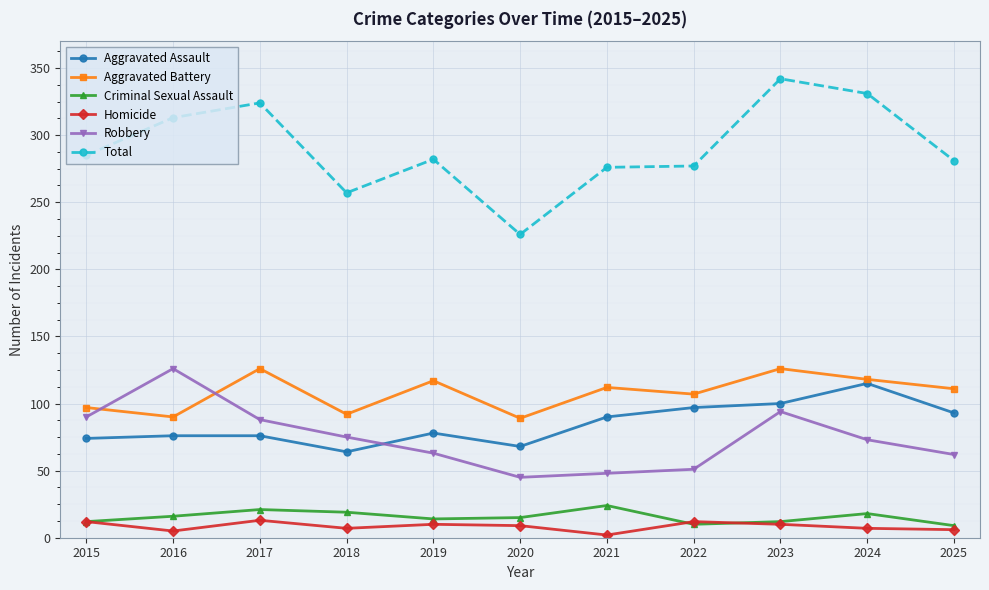

What is the total value across all series at 2022?

554